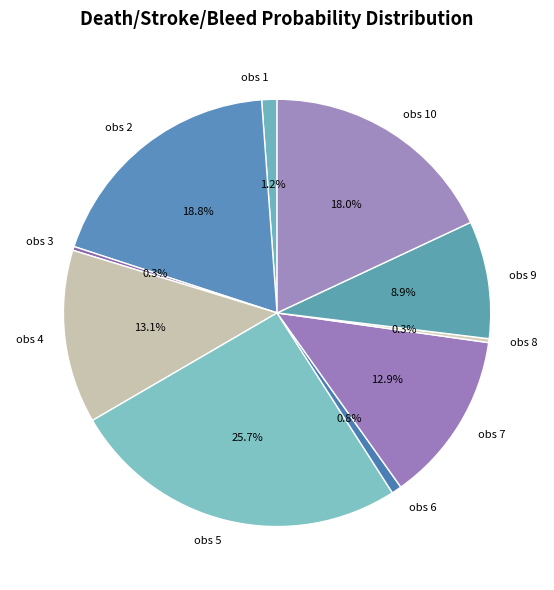

How much of the chart is everything except obs 4?

86.9%